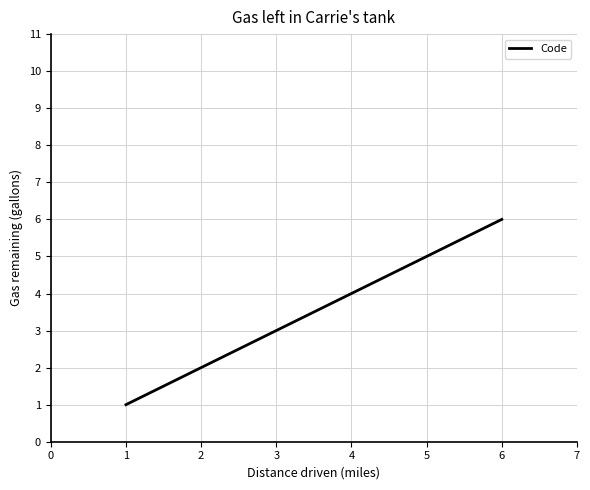

Which category has the highest value across all series?

6